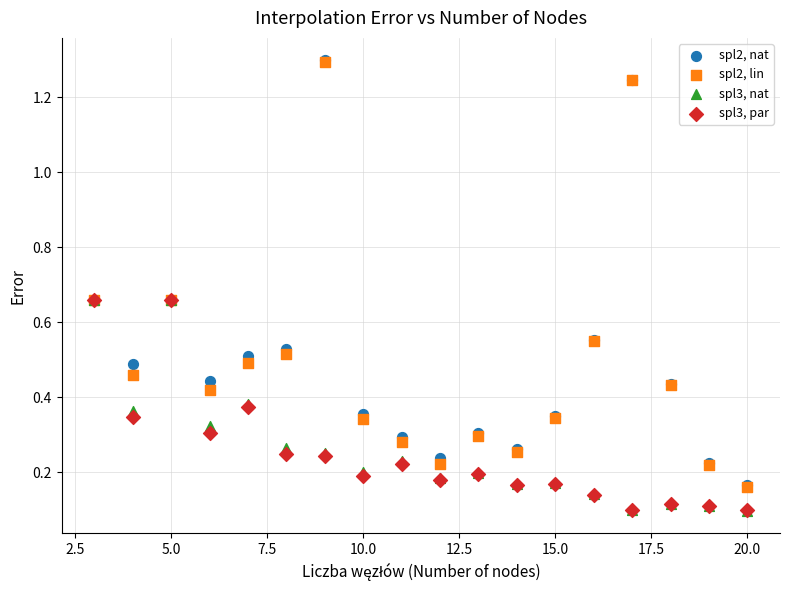

What are all the series names shown in the legend?

spl2, nat, spl2, lin, spl3, nat, spl3, par